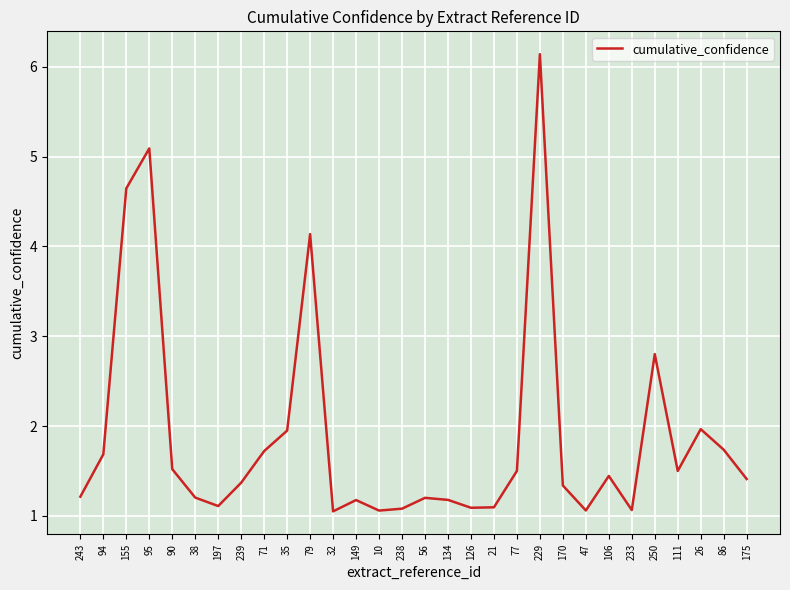

What position from the right is 149?

18